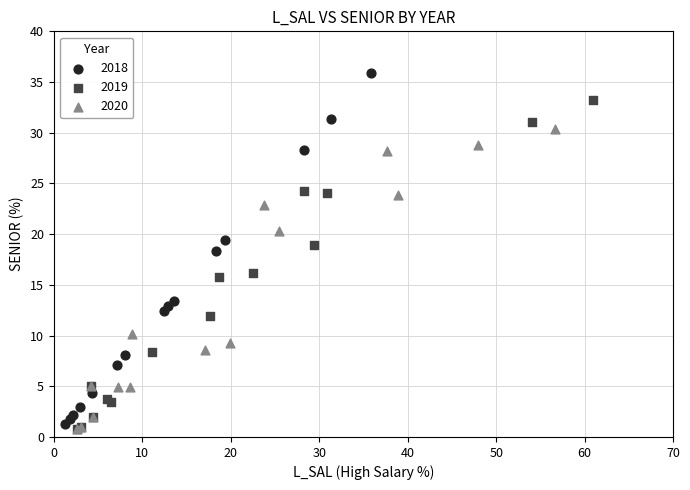

Which series reaches the maximum Y coordinate?

2018